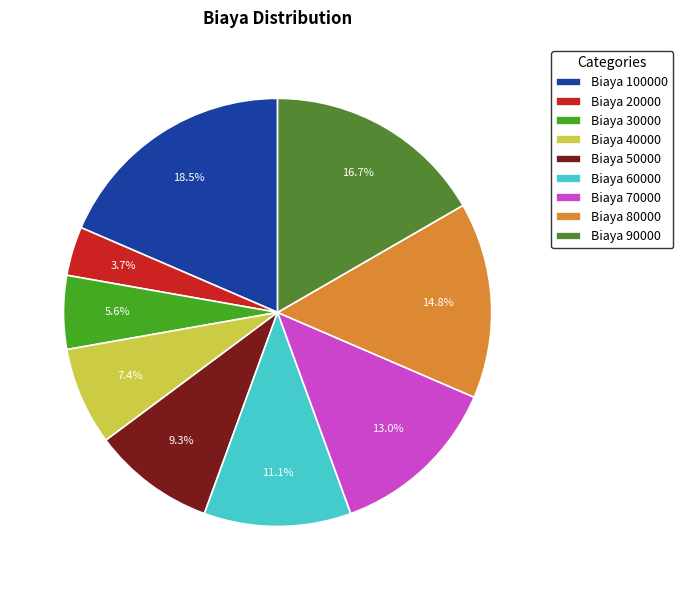

Between Biaya 90000 and Biaya 80000, which is larger?

Biaya 90000